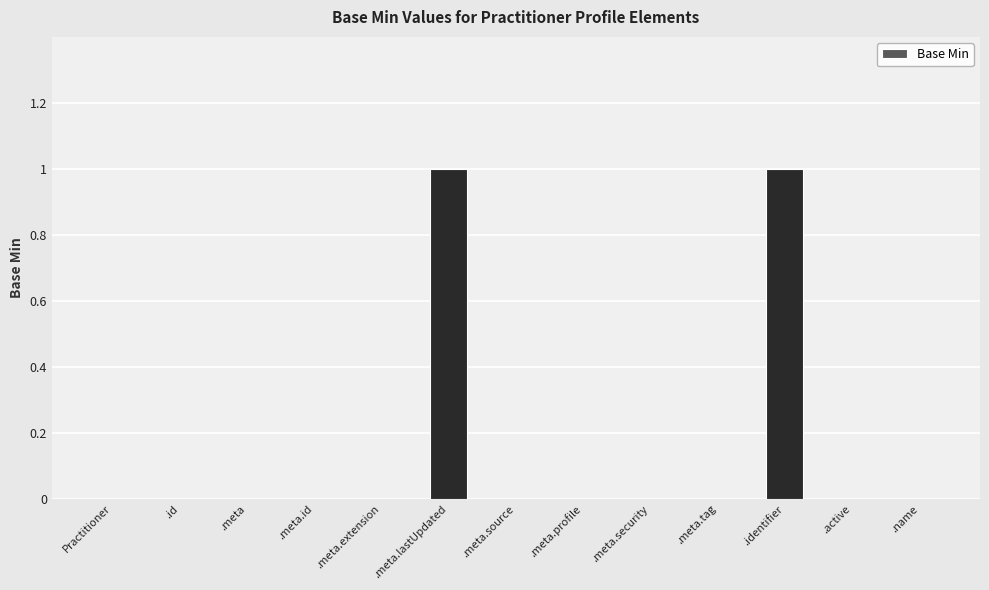

Is it true that the value at .meta.source is 0?

True